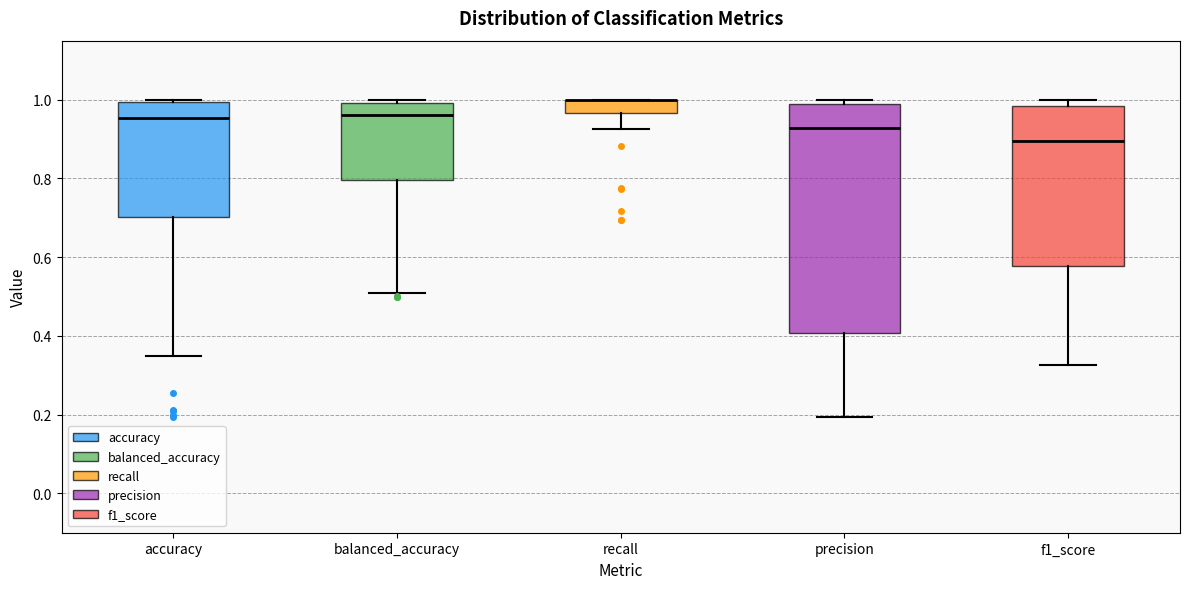

Reading left to right, read every box against the y-axis: the position of its median line, the range the box covers, and the ends of its whiskers. The values are not printed on the chart, so give them approximately, as read against the axis.

accuracy: median 0.96, box 0.70 to 1.00, whiskers 0.36 to 1.00 (just above the box's upper edge)
balanced_accuracy: median 0.96, box 0.80 to 1.00, whiskers 0.50 to 1.00 (just above the box's upper edge)
recall: median 1.00 (drawn on the box's upper edge), box 0.96 to 1.00, whiskers 0.92 to 1.00
precision: median 0.92, box 0.40 to 0.98, whiskers 0.20 to 1.00
f1_score: median 0.90, box 0.58 to 0.98, whiskers 0.32 to 1.00